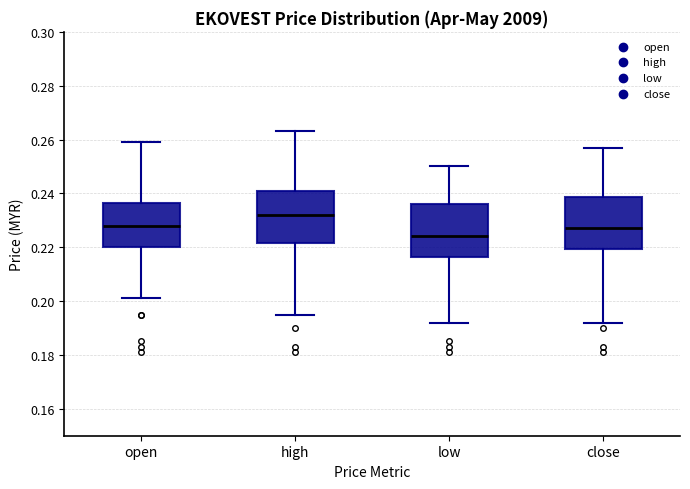

Which box has the lowest median line?

low